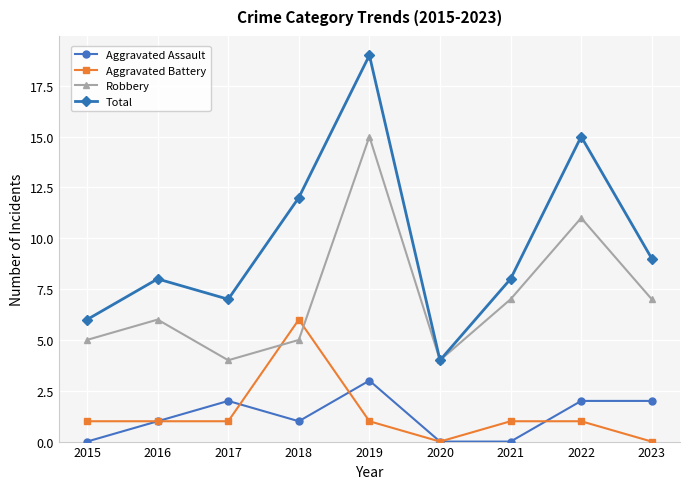

Which label corresponds to the largest value in the chart?

2019